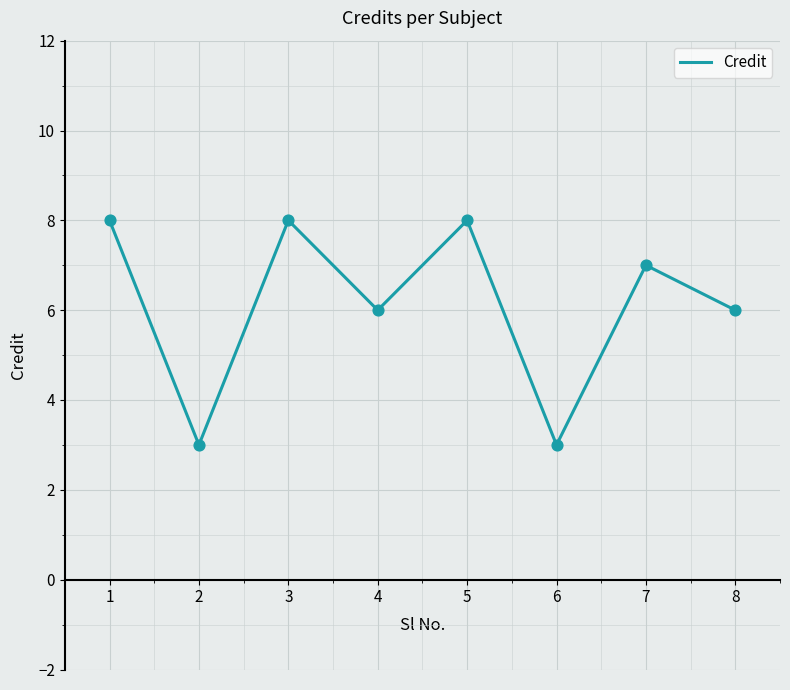

What is the change in value from 6 to 7?

+4